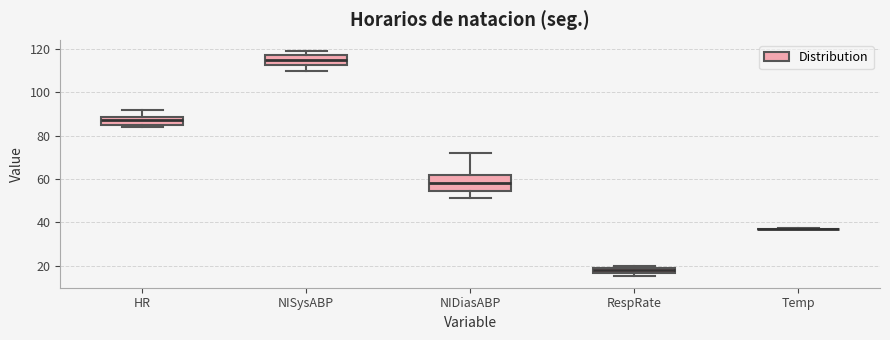

Comparing the boxes themselves (not the whiskers), which one is the tallest?

NIDiasABP